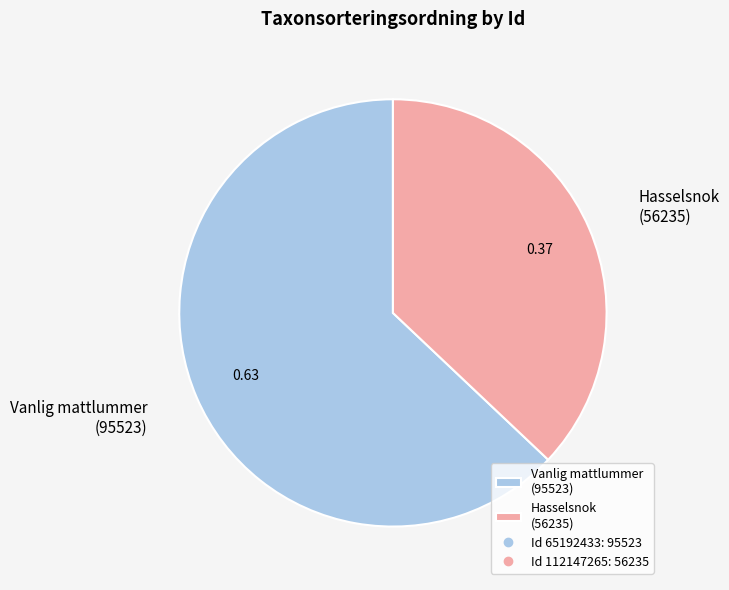

Rank the categories by value from lowest to highest.

Hasselsnok (56235), Vanlig mattlummer (95523)